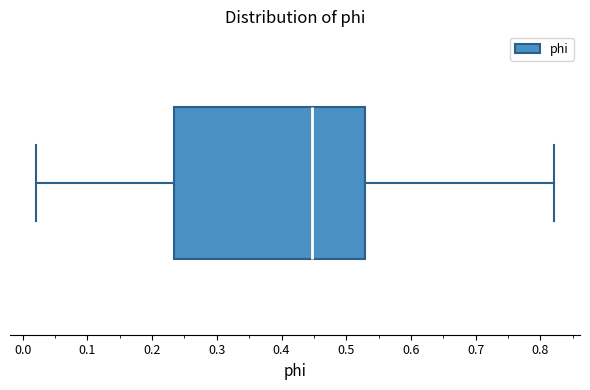

Transcribe this box plot: give where the median line is, the range the box spans, and where the two whiskers end, as read against the x-axis. The values are not printed on the chart, so give them approximately, as read against the axis.

median 0.45, box 0.23 to 0.53, whiskers 0.02 to 0.82